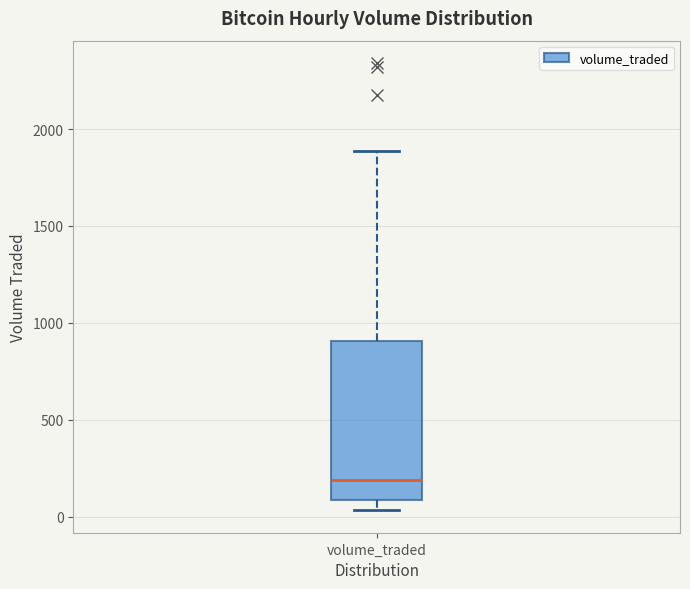

Read this box plot against the y-axis: the position of the median line, the range covered by the box, and the ends of both whiskers. The values are not printed on the chart, so give them approximately, as read against the axis.

median 200, box 100 to 900, whiskers 50 to 1900